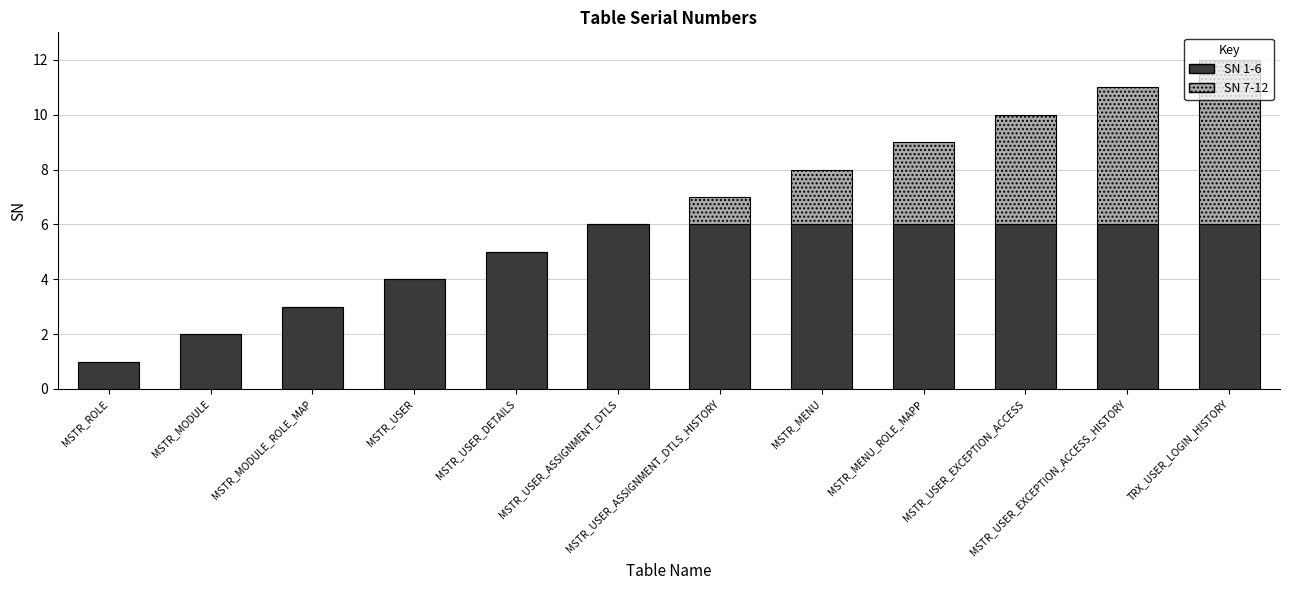

What are all the series names shown in the legend?

SN 1-6, SN 7-12